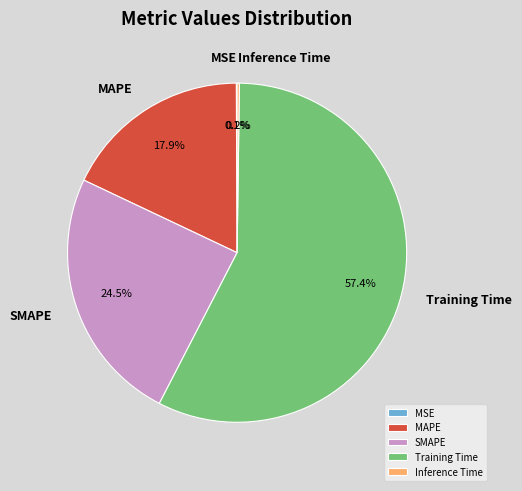

What percentage is the Training Time slice, to the nearest percent?

57%